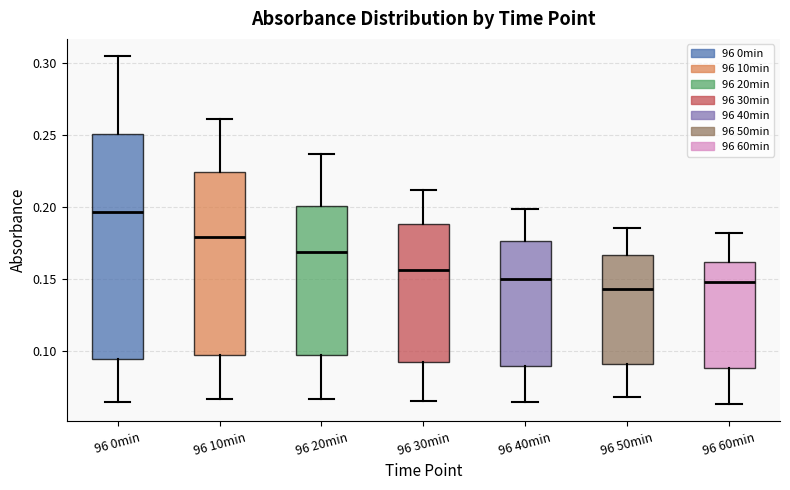

Which box has the highest median line?

96 0min